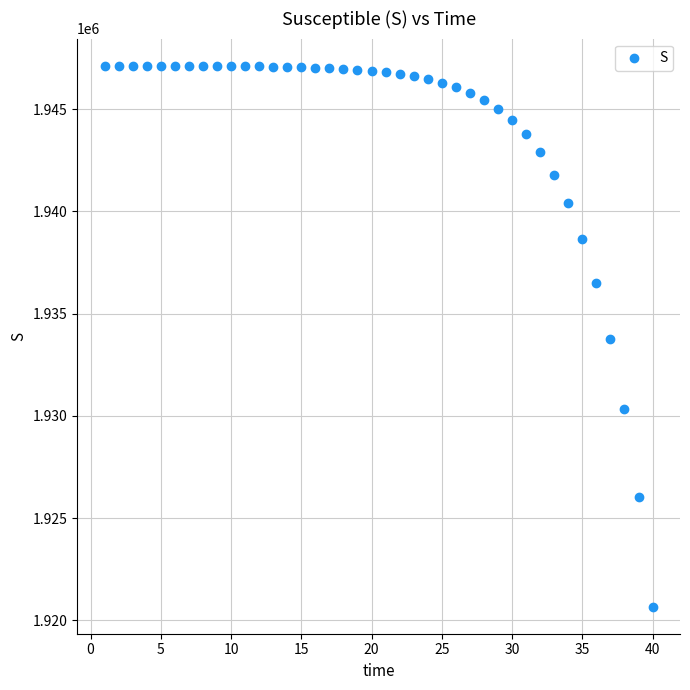

What is the range of Y values (max minus min)?

26457.9